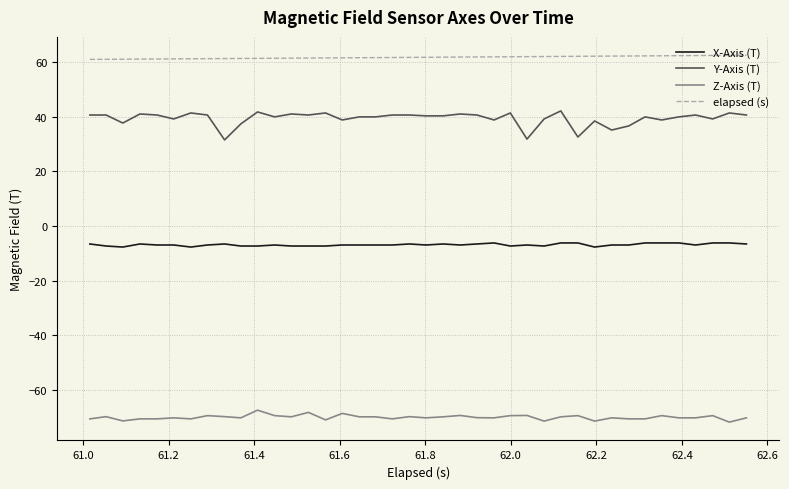

Which series has the largest total across all categories?

elapsed (s)